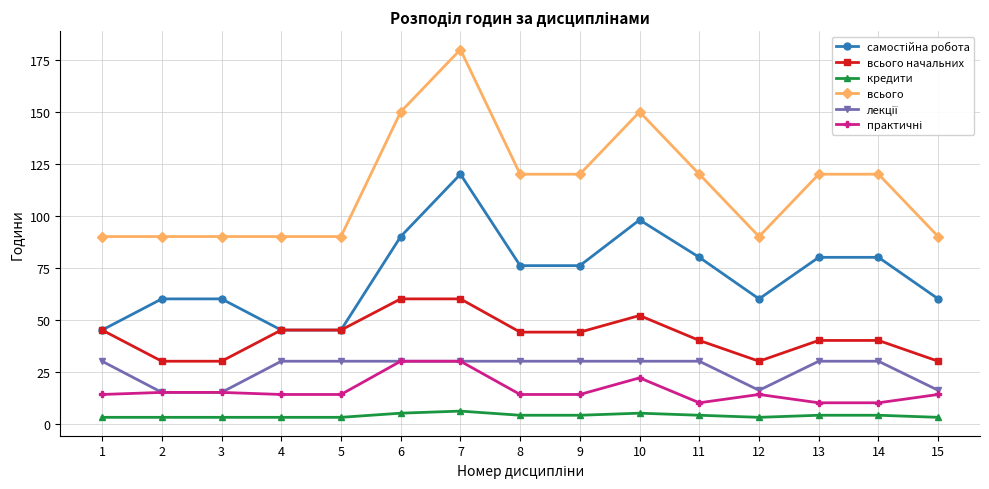

Which series has the widest spread of values?

всього